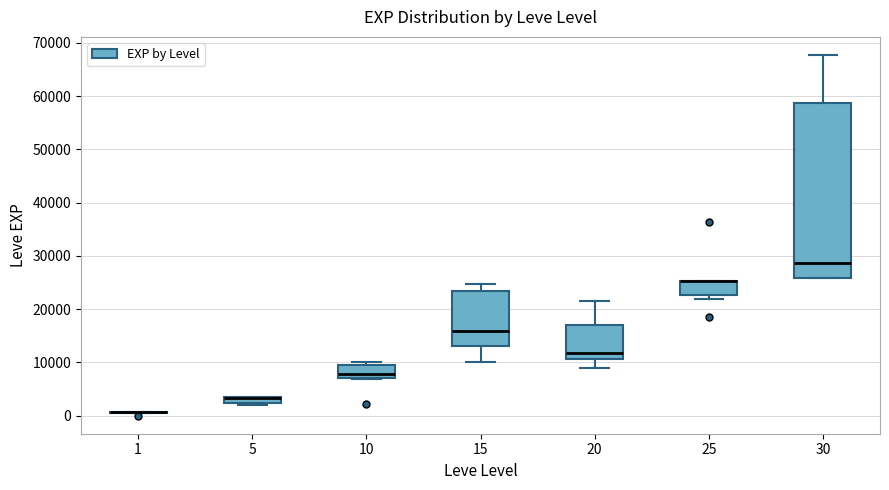

Where does the lower whisker of the box at x = 20 end on the y-axis? The values are not printed on the chart, so give them approximately, as read against the axis.

9000